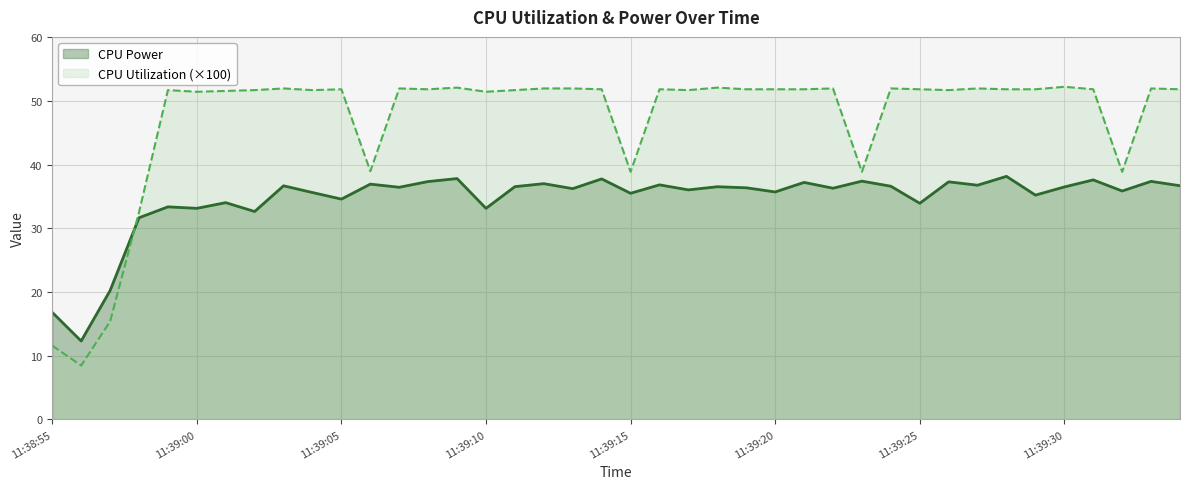

What is the sum of the CPU Power values at 11:39:19 and 11:39:00?

69.5